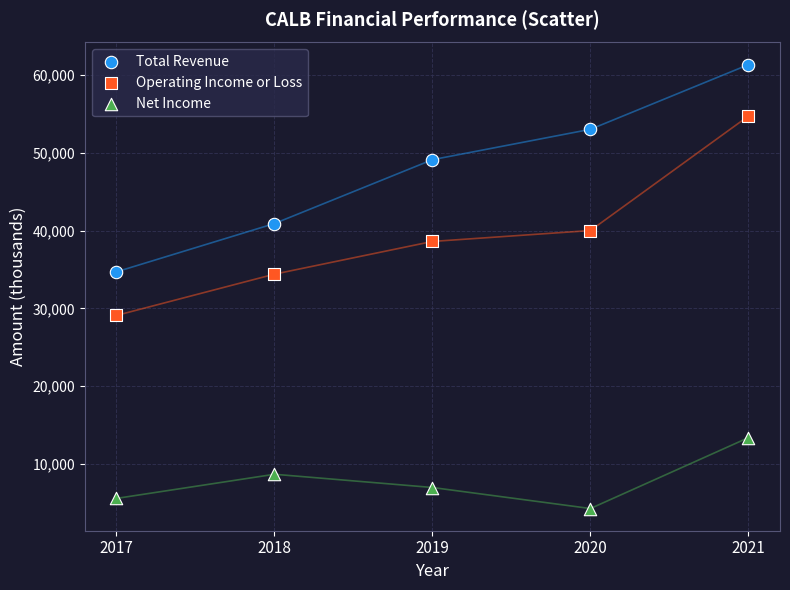

Which series has the largest Y range (max minus min)?

Total Revenue